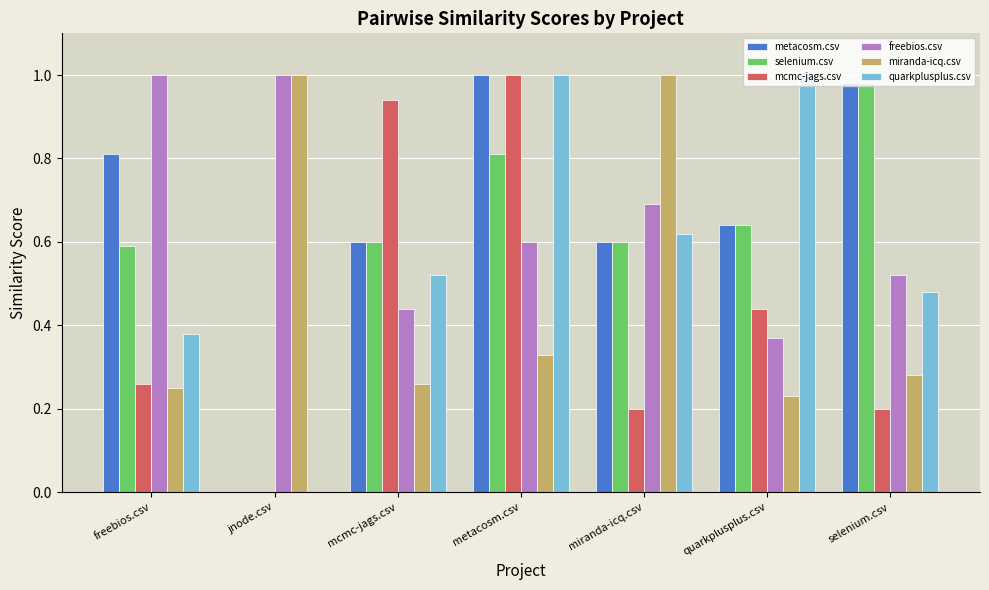

Between freebios.csv and miranda-icq.csv, which series saw the biggest shift?

miranda-icq.csv